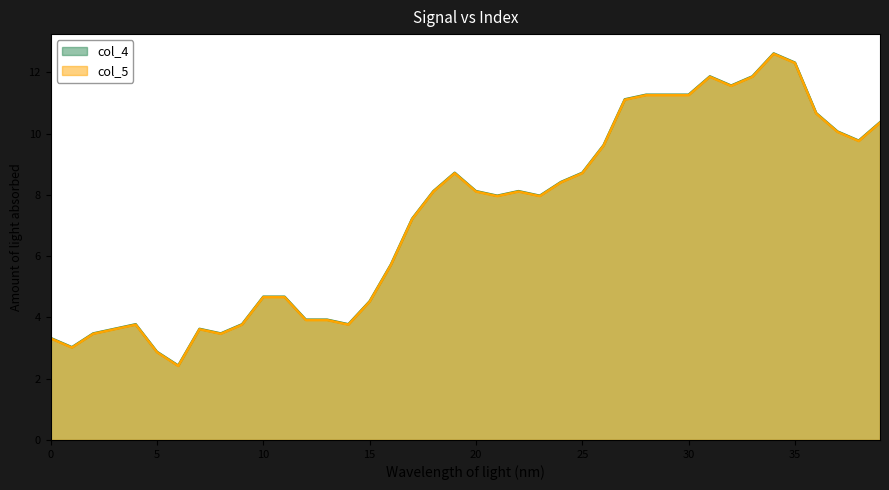

Is the value of col_4 at 33 greater than the value of col_5 at 0?

Yes